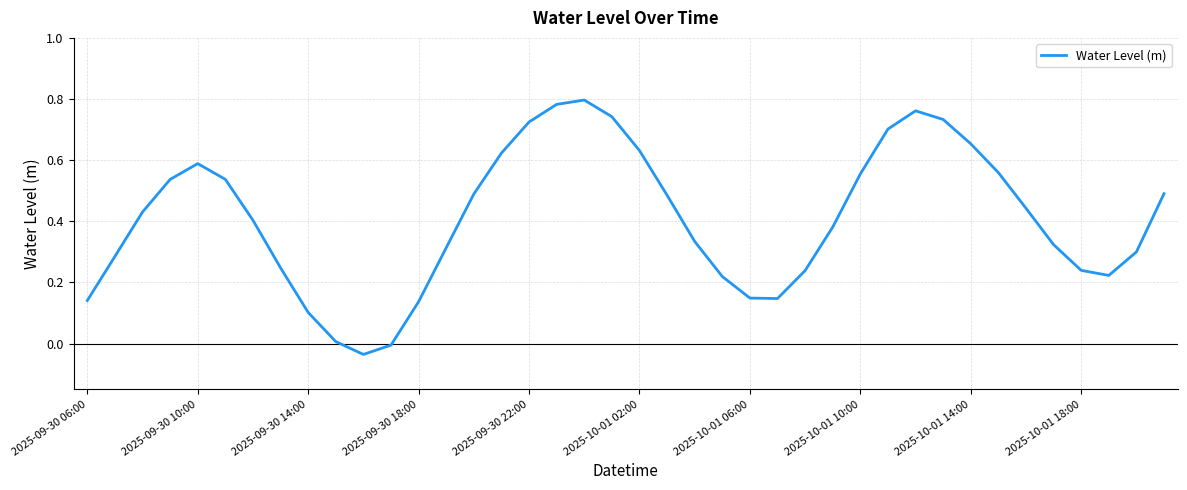

How many lines are shown in the chart?

1